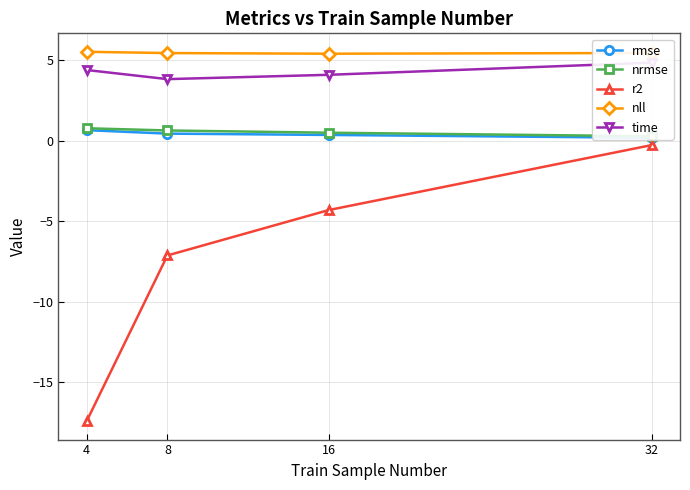

Rank the series at 16 from highest to lowest value.

nll, time, nrmse, rmse, r2